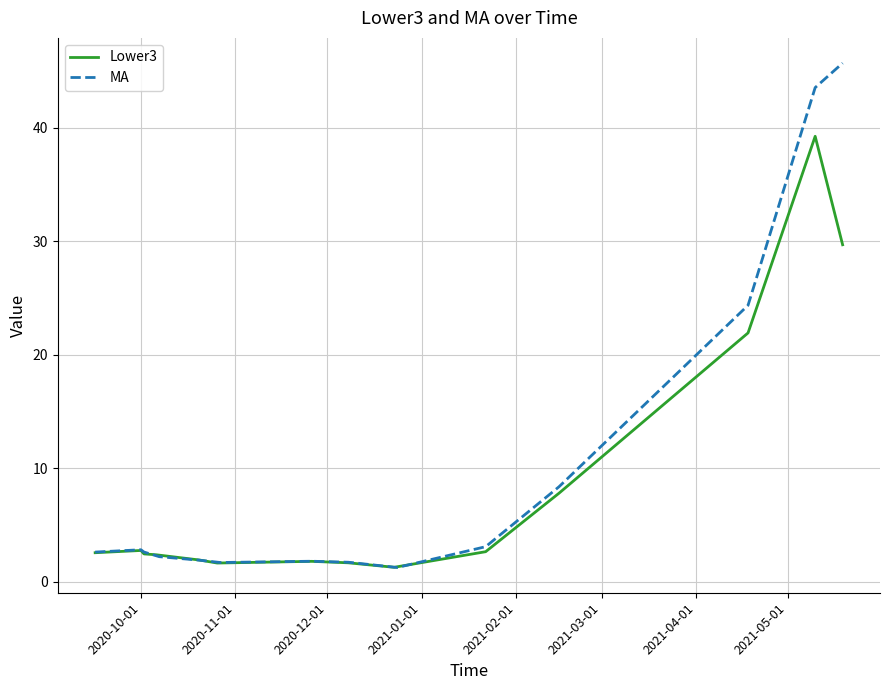

What is the highest value of the Lower3 series?

39.2